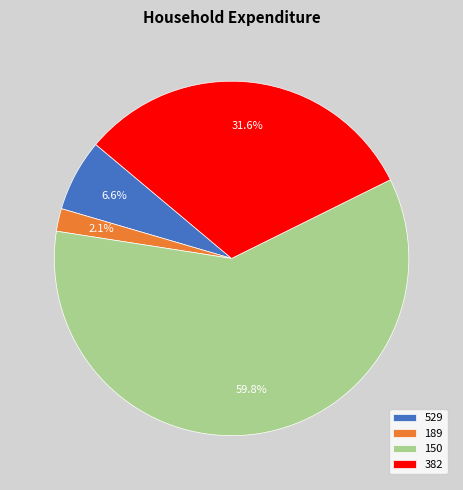

How many segments does this pie chart have?

4